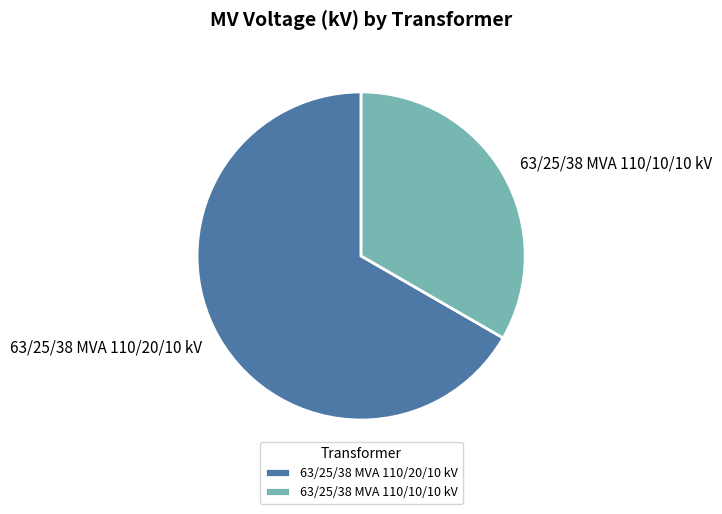

Count the number of slices in the pie.

2